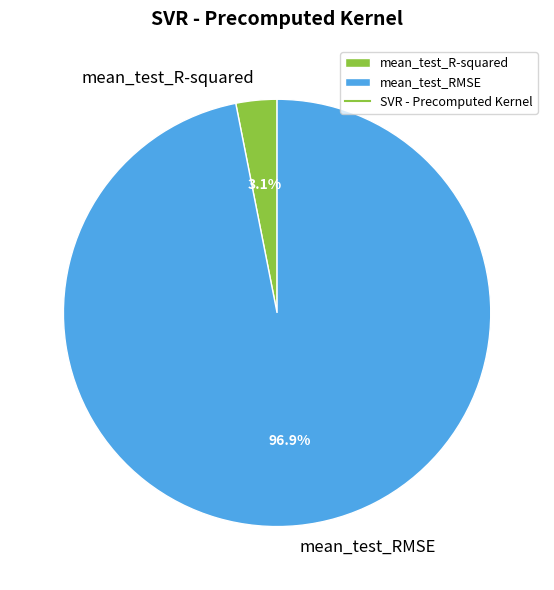

What percentage do mean_test_R-squared and mean_test_RMSE together represent?

100.0%